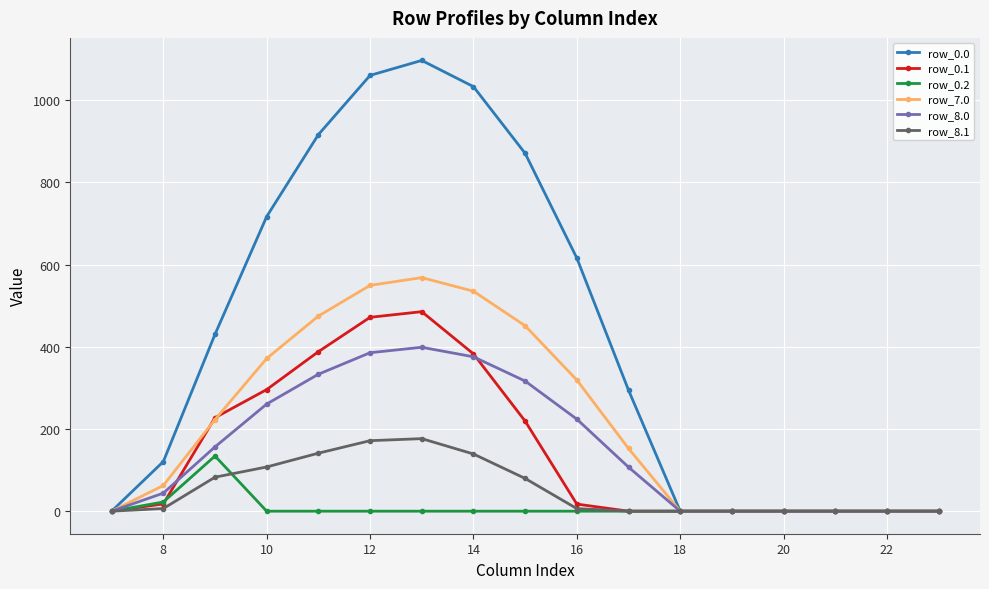

What is the value of the row_0.0 point at the 9th from the left?

870.6